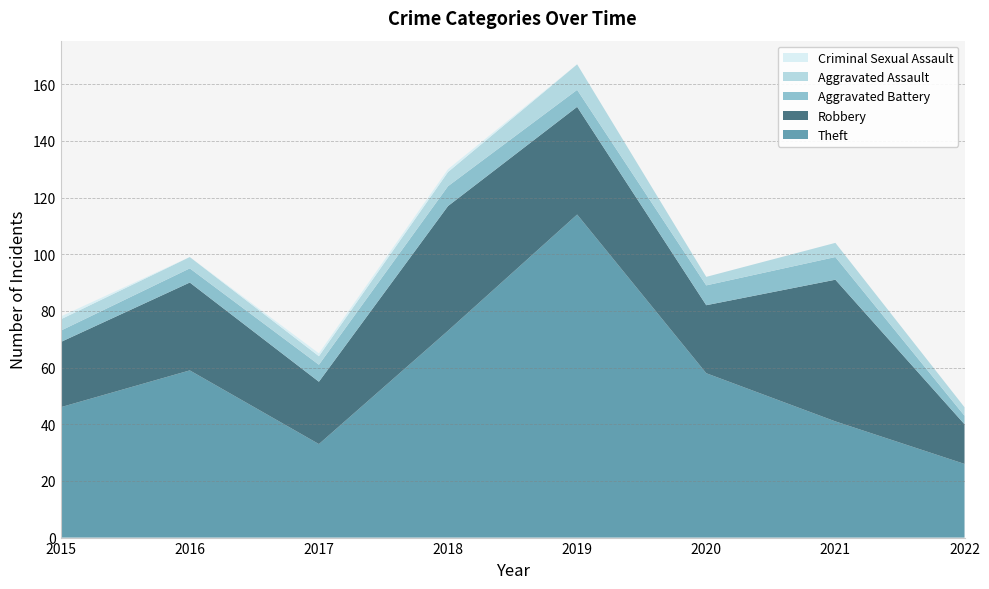

Reading left to right, what are all the values shown in this chart?

Theft: 2015=46	2016=59	2017=33	2018=73	2019=114	2020=58	2021=41	2022=26
Robbery: 2015=23	2016=31	2017=22	2018=44	2019=38	2020=24	2021=50	2022=14
Aggravated Battery: 2015=4	2016=5	2017=6	2018=7	2019=6	2020=7	2021=8	2022=3
Aggravated Assault: 2015=4	2016=4	2017=3	2018=5	2019=9	2020=3	2021=5	2022=3
Criminal Sexual Assault: 2015=1	2016=0	2017=1	2018=1	2019=0	2020=0	2021=0	2022=0